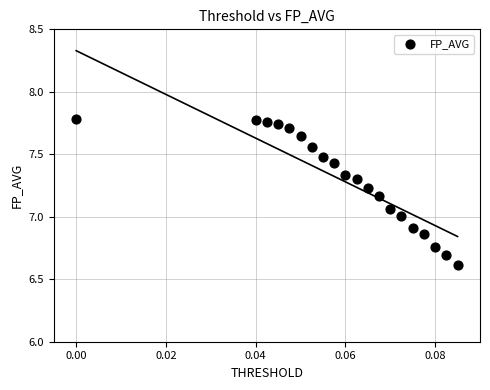

What is the range of Y values (max minus min)?

1.2